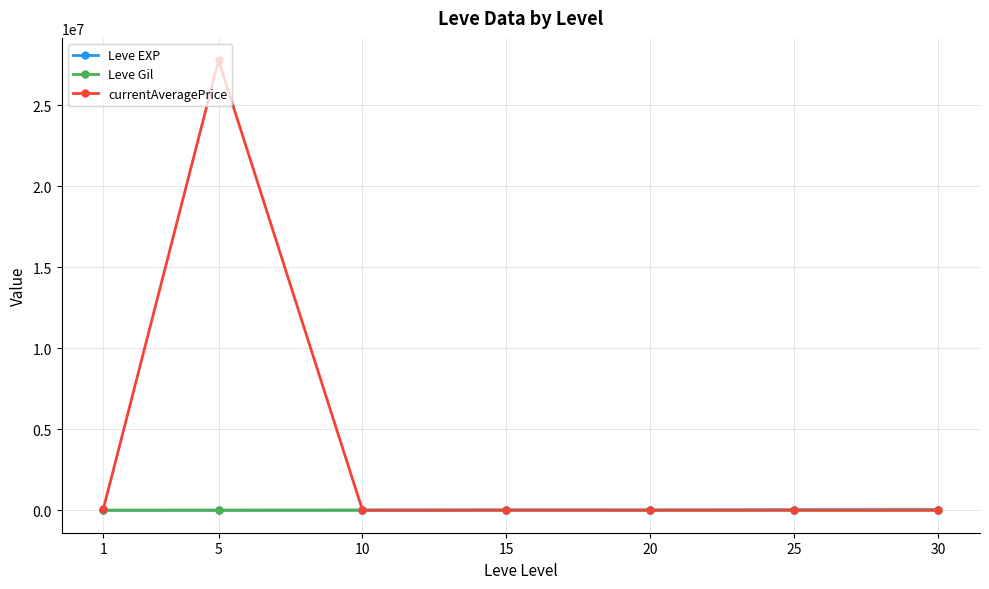

Which series has the widest spread of values?

currentAveragePrice